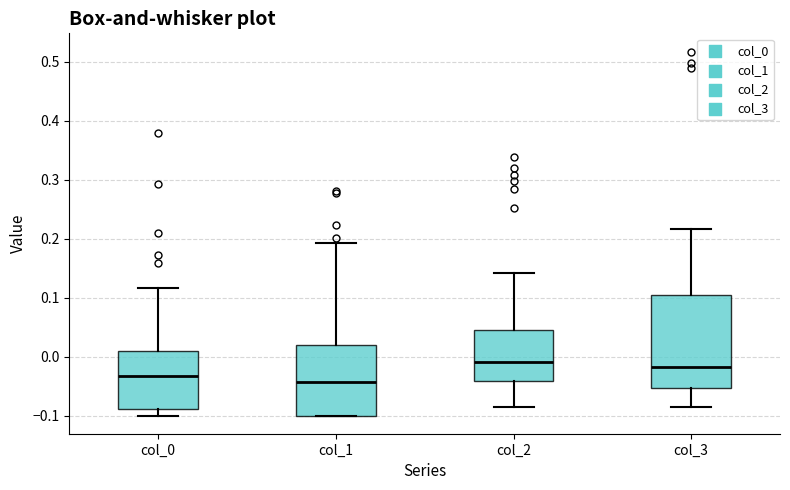

Where is the upper edge of the box for col_1 on the y-axis? The values are not printed on the chart, so give them approximately, as read against the axis.

0.02